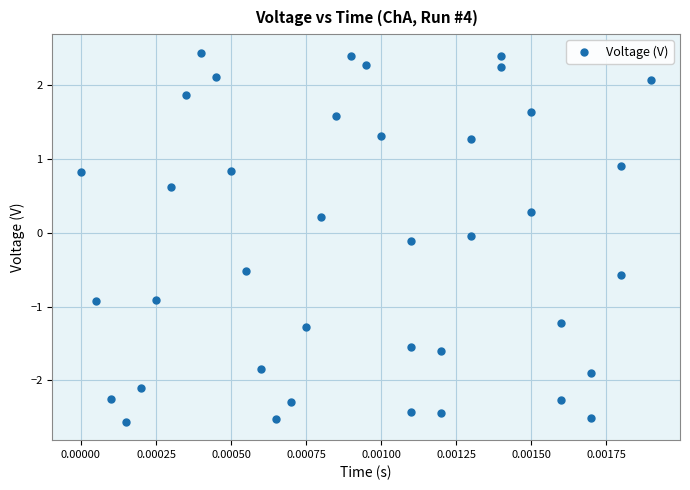

What is the range of Y values (max minus min)?

5.0